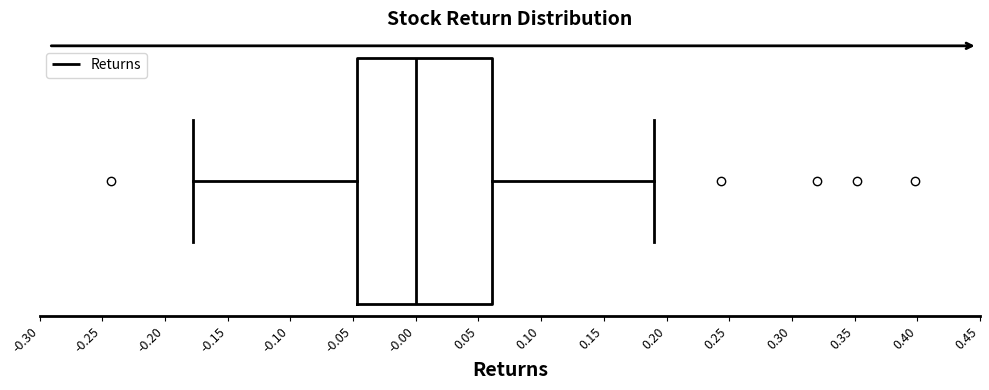

Read this box plot against the x-axis: the position of the median line, the range covered by the box, and the ends of both whiskers. The values are not printed on the chart, so give them approximately, as read against the axis.

median 0.000, box -0.045 to 0.060, whiskers -0.175 to 0.190